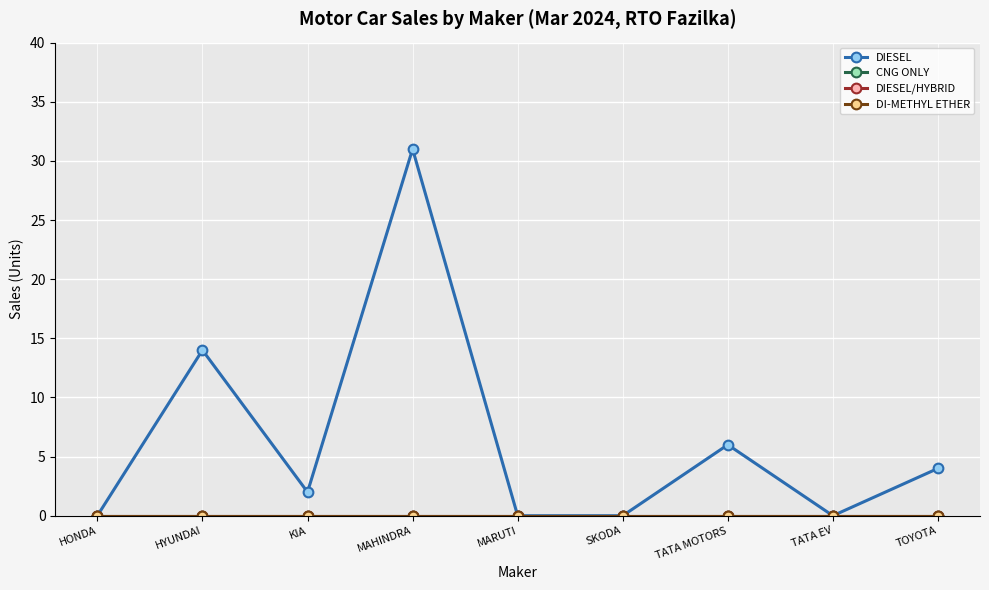

Reading left to right, extract all data points from this chart.

DIESEL: 0	14	2	31	0	0	6	0	4
CNG ONLY: 0	0	0	0	0	0	0	0	0
DIESEL/HYBRID: 0	0	0	0	0	0	0	0	0
DI-METHYL ETHER: 0	0	0	0	0	0	0	0	0